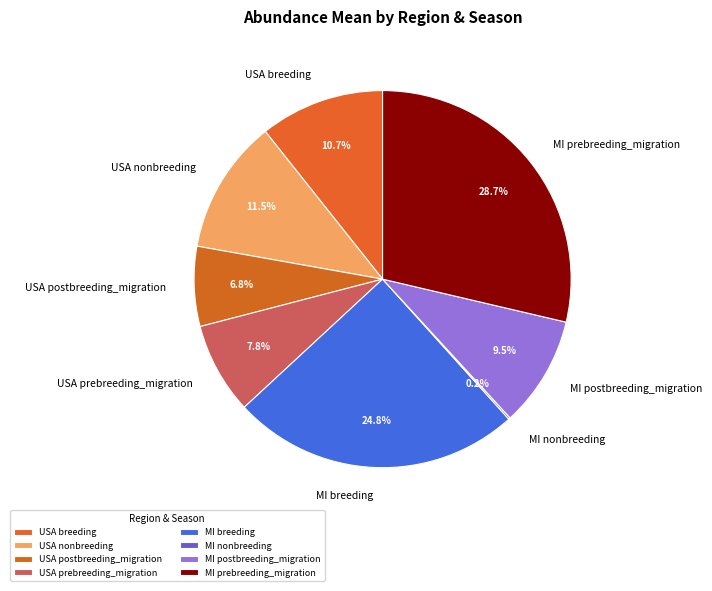

Which has a higher value, MI postbreeding_migration or USA prebreeding_migration?

MI postbreeding_migration